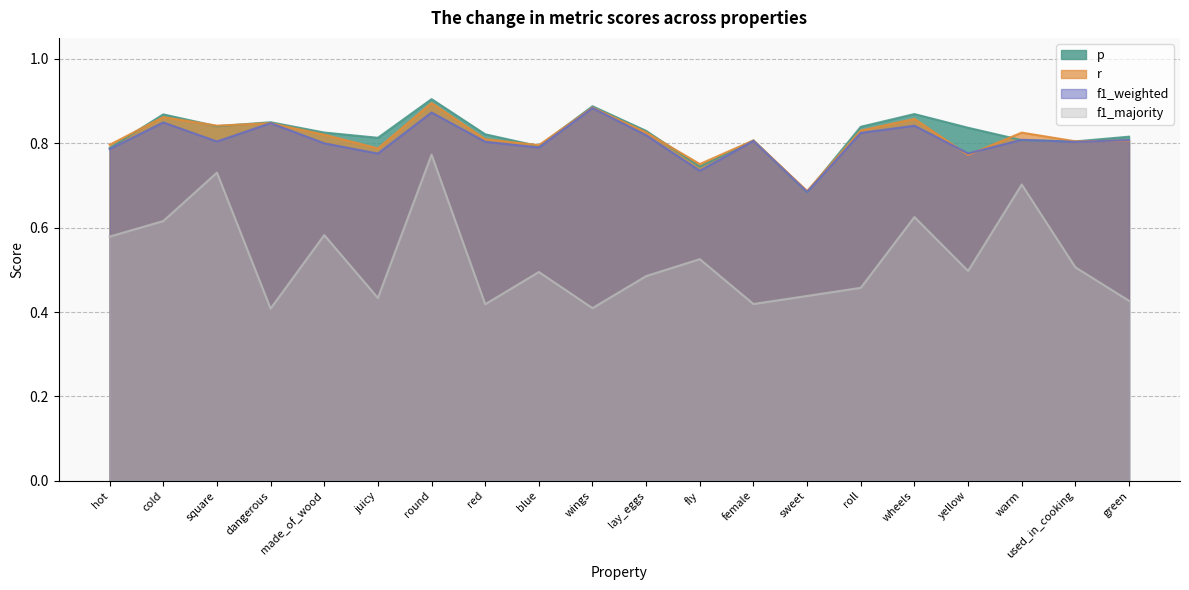

What position from the right is green?

1